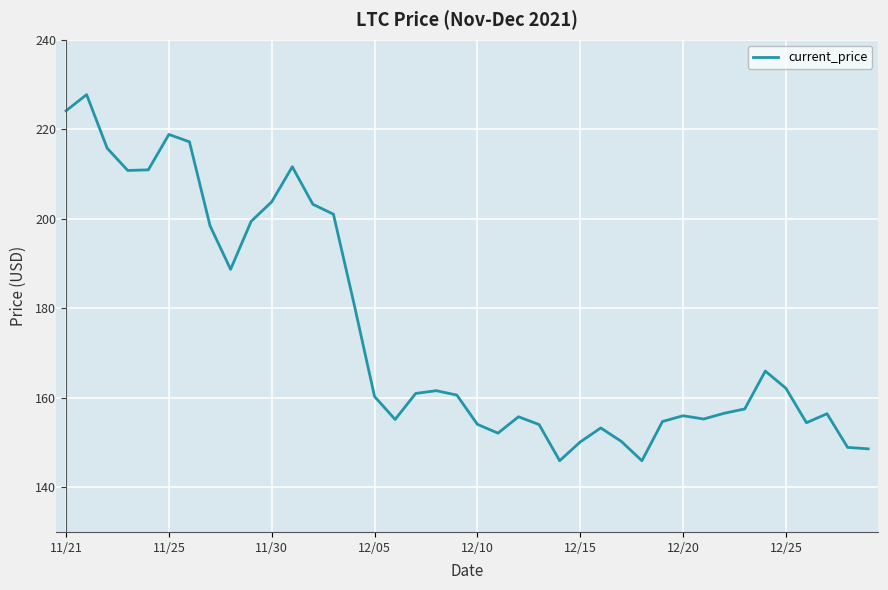

What is the greatest value displayed?

227.7